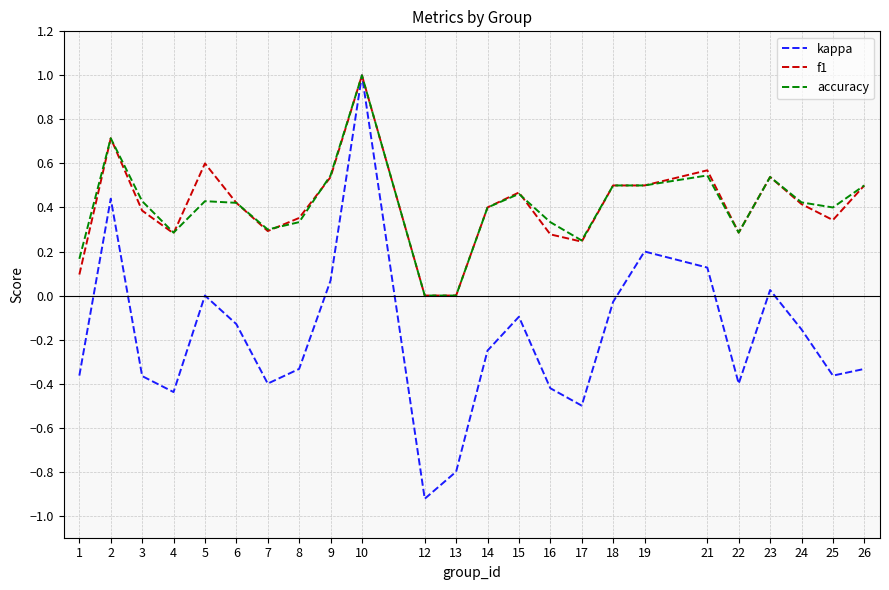

At which category does f1 reach its first local peak?

2